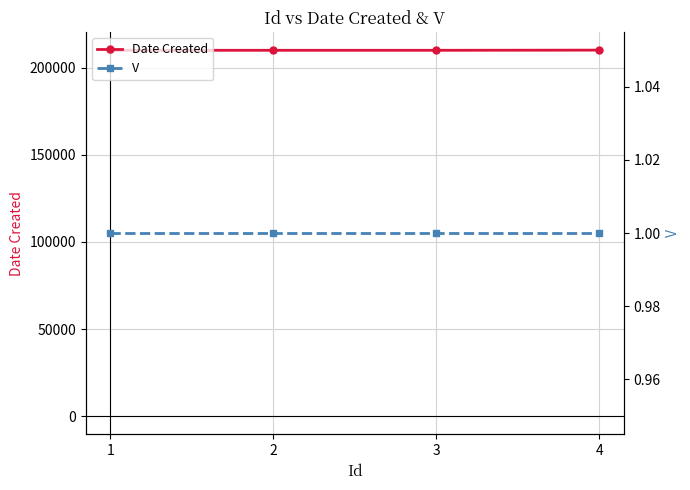

What is the value of the Date Created point at the 2nd from the left?

210118